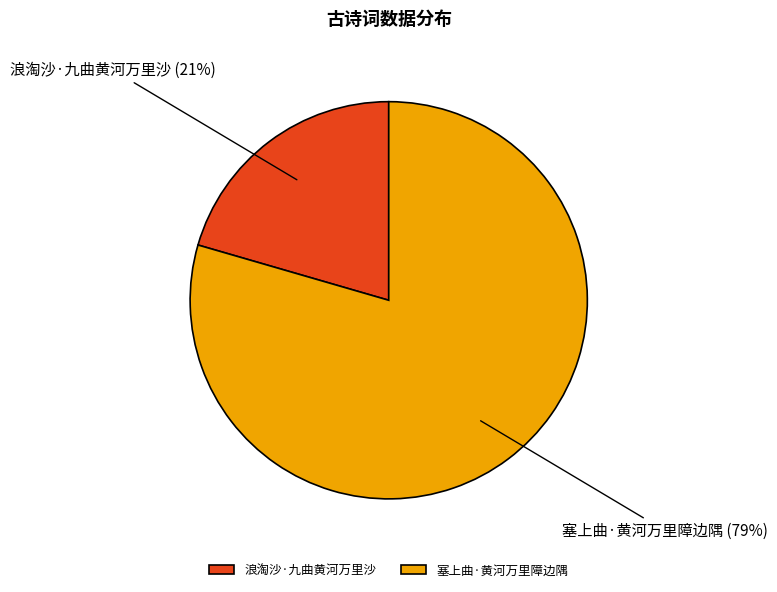

True or false: 浪淘沙·九曲黄河万里沙 accounts for 34% of the total.

False